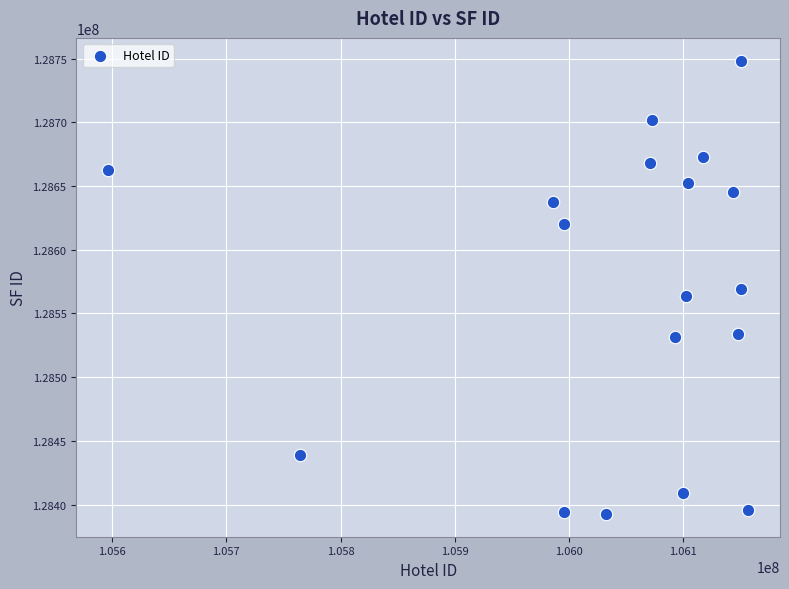

What is the range of X values (max minus min)?

560373